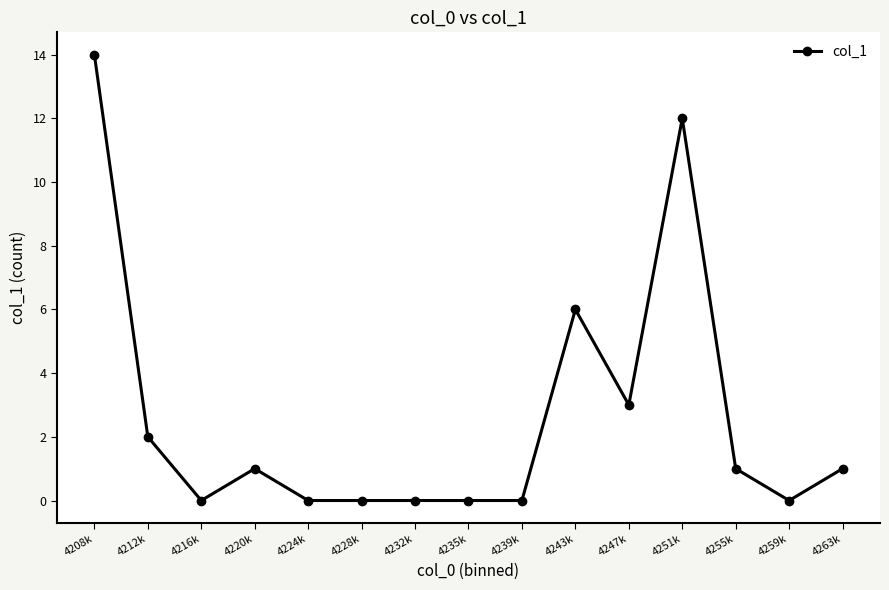

The chart shows a value of 2 at 4263k. True or false?

False